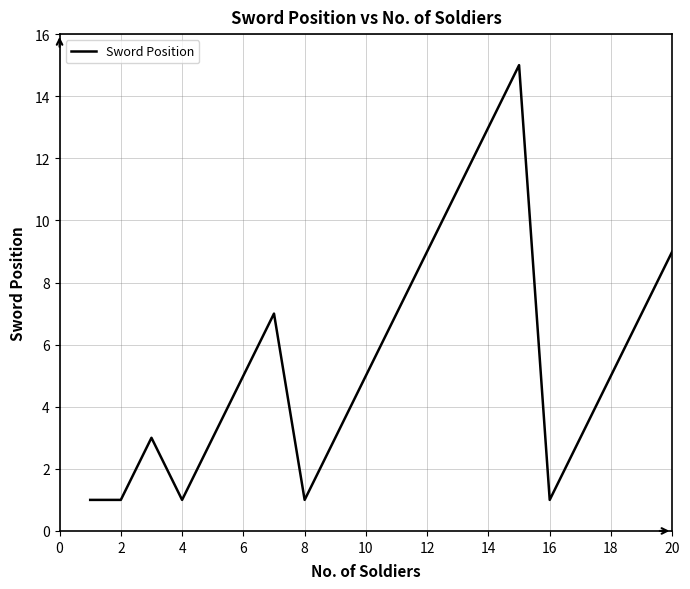

What is the sum of all values?

110